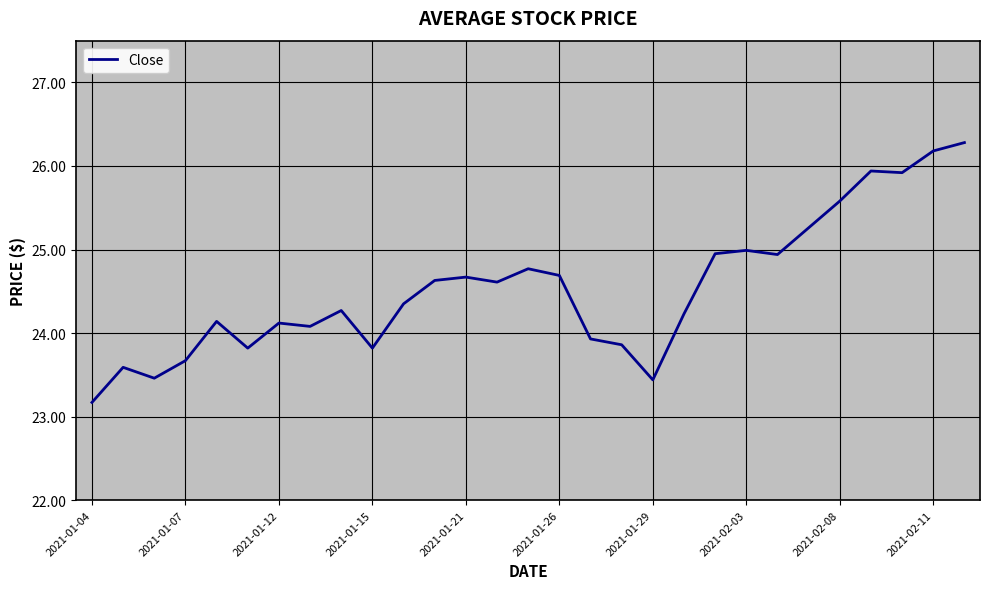

Does the chart have visible grid lines?

Yes